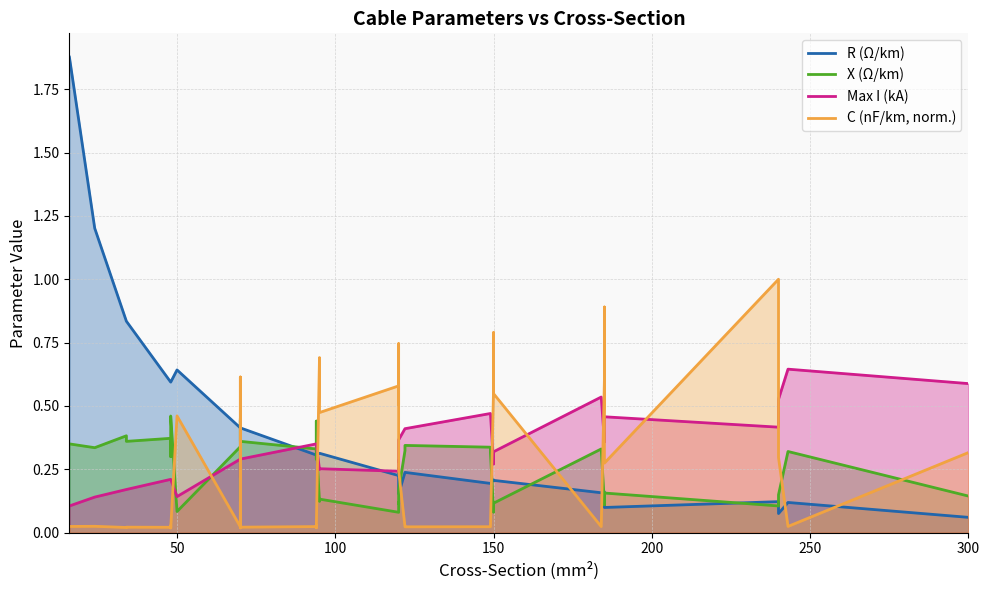

How many data points does each series have?

40